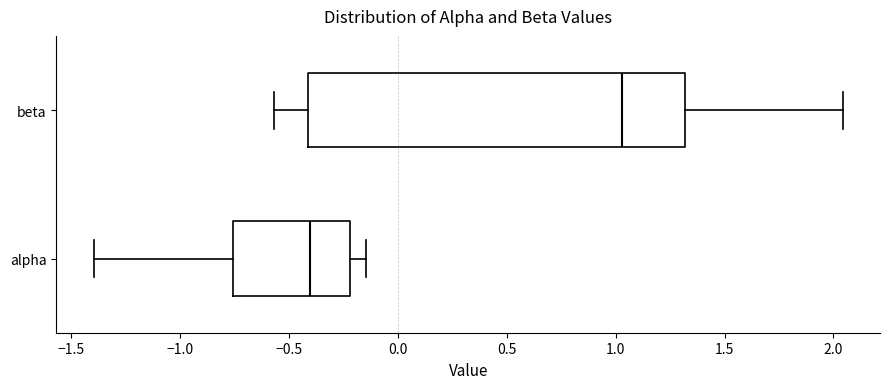

Reading bottom to top, read every box against the x-axis: the position of its median line, the range the box covers, and the ends of its whiskers. The values are not printed on the chart, so give them approximately, as read against the axis.

alpha: median -0.40, box -0.75 to -0.20, whiskers -1.40 to -0.15
beta: median 1.05, box -0.40 to 1.30, whiskers -0.55 to 2.05